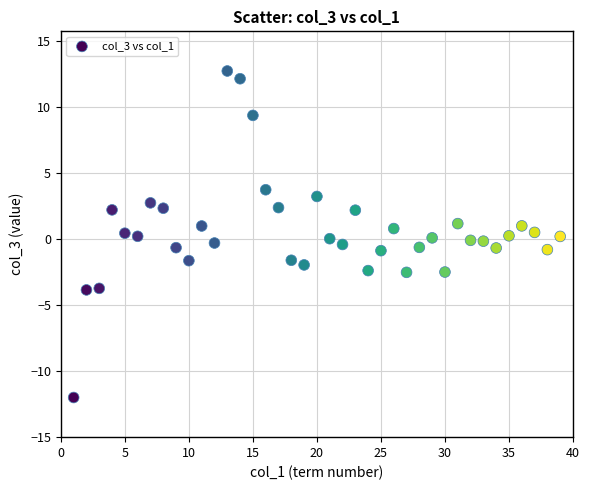

What is the range of X values (max minus min)?

38.0